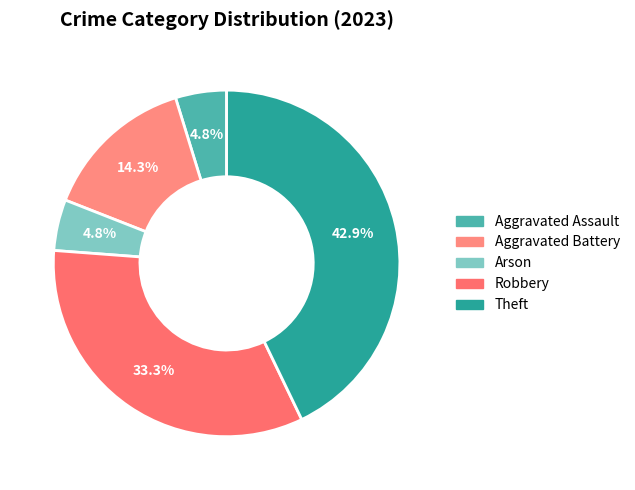

How many segments does this pie chart have?

5